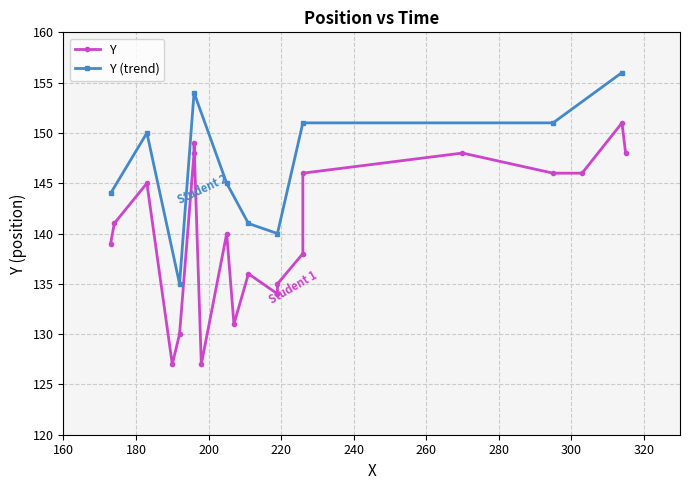

How many values in the Y (trend) series are below 150?

5